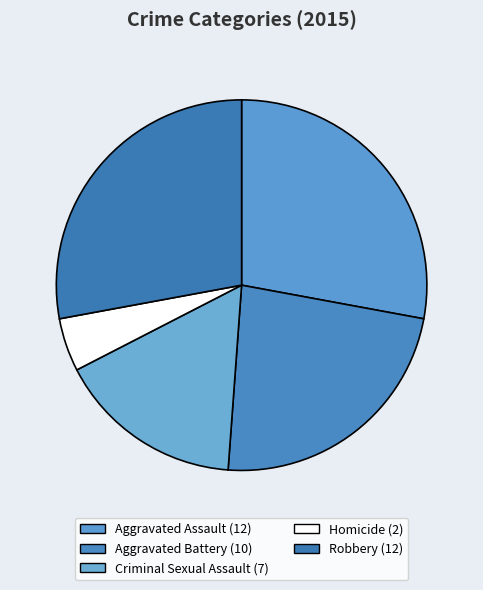

What is the change in value from Aggravated Battery to Homicide?

-8